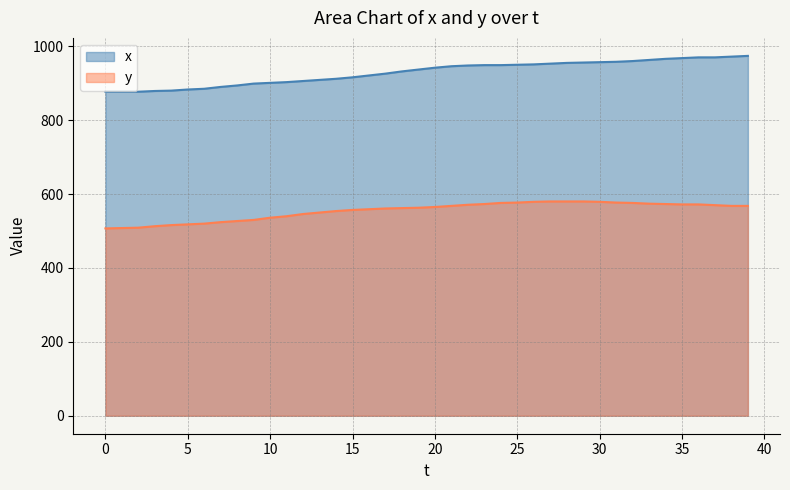

Reading left to right, extract all data points from this chart.

x: 877	877	877	879	880	883	885	890	894	899	901	903	906	909	912	916	921	926	932	937	942	946	948	949	949	950	951	953	955	956	957	958	960	963	966	968	970	970	972	974
y: 507	508	509	513	516	518	520	524	527	530	536	540	546	550	554	557	559	561	562	563	565	568	571	573	576	577	579	580	580	580	579	577	576	574	573	572	572	570	568	568